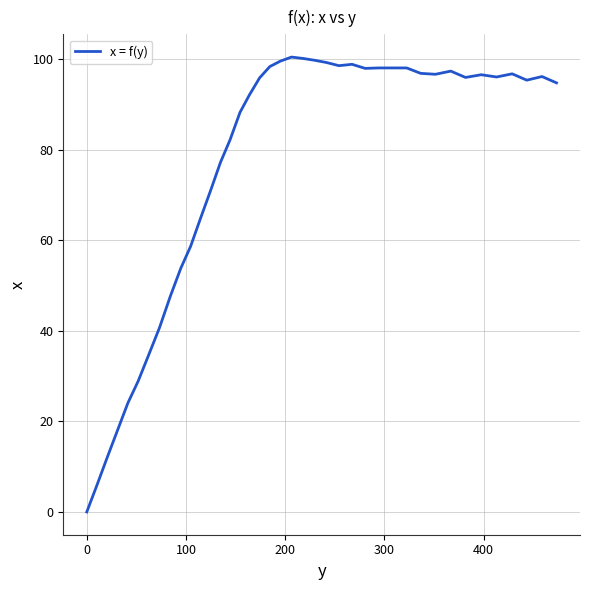

What is the difference between the maximum and minimum values?

100.5